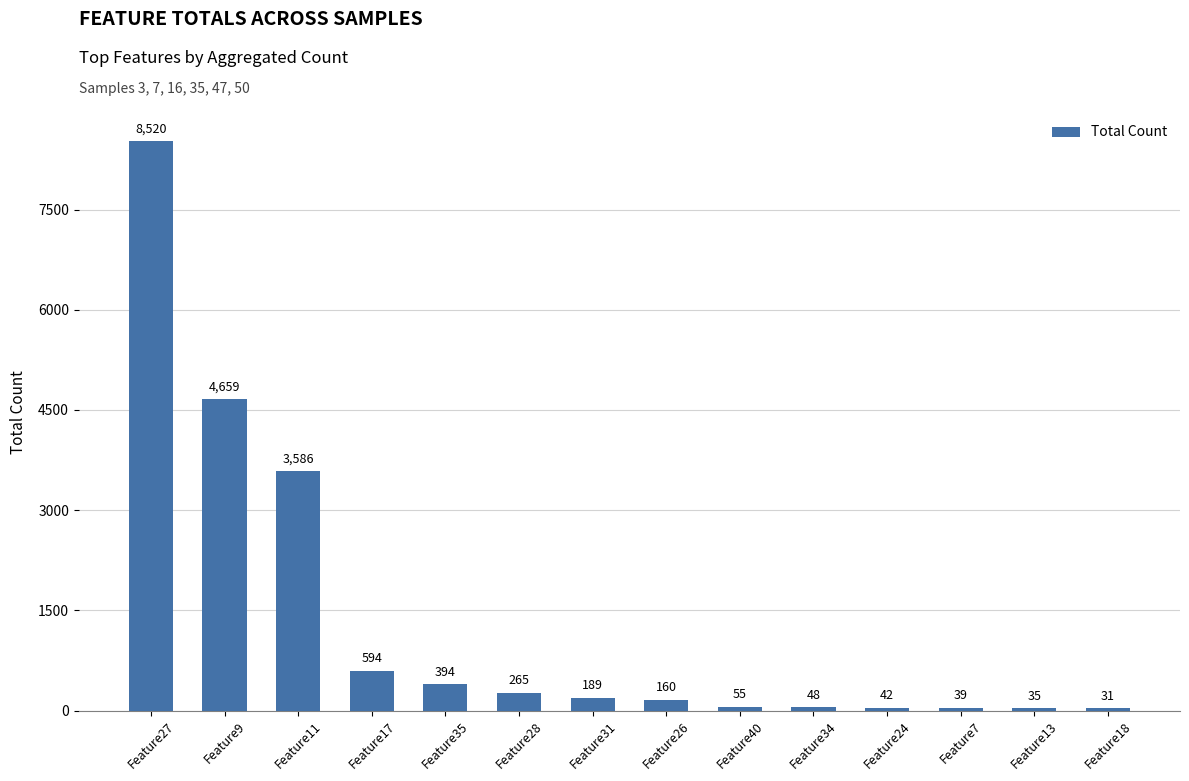

What is the value of the 14th bar from the left?

31